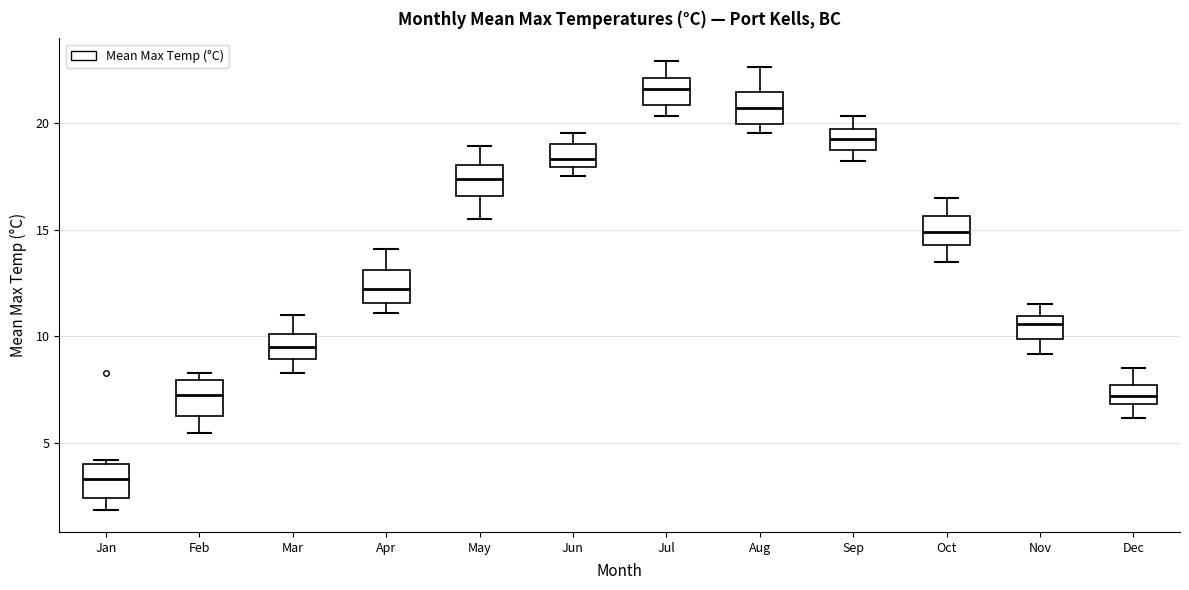

Reading left to right, read every box against the y-axis: the position of its median line, the range the box covers, and the ends of its whiskers. The values are not printed on the chart, so give them approximately, as read against the axis.

Jan: median 3.5, box 2.5 to 4.0, whiskers 2.0 to 4.0 (just above the box's upper edge)
Feb: median 7.5, box 6.5 to 8.0, whiskers 5.5 to 8.5
Mar: median 9.5, box 9.0 to 10.0, whiskers 8.5 to 11.0
Apr: median 12.0, box 11.5 to 13.0, whiskers 11.0 to 14.0
May: median 17.5, box 16.5 to 18.0, whiskers 15.5 to 19.0
Jun: median 18.5, box 18.0 to 19.0, whiskers 17.5 to 19.5
Jul: median 21.5, box 21.0 to 22.0, whiskers 20.5 to 23.0
Aug: median 20.5, box 20.0 to 21.5, whiskers 19.5 to 22.5
Sep: median 19.5 (inside the box), box 19.0 to 19.5, whiskers 18.0 to 20.5
Oct: median 15.0, box 14.5 to 15.5, whiskers 13.5 to 16.5
Nov: median 10.5, box 10.0 to 11.0, whiskers 9.0 to 11.5
Dec: median 7.0 (inside the box), box 7.0 to 8.0, whiskers 6.0 to 8.5